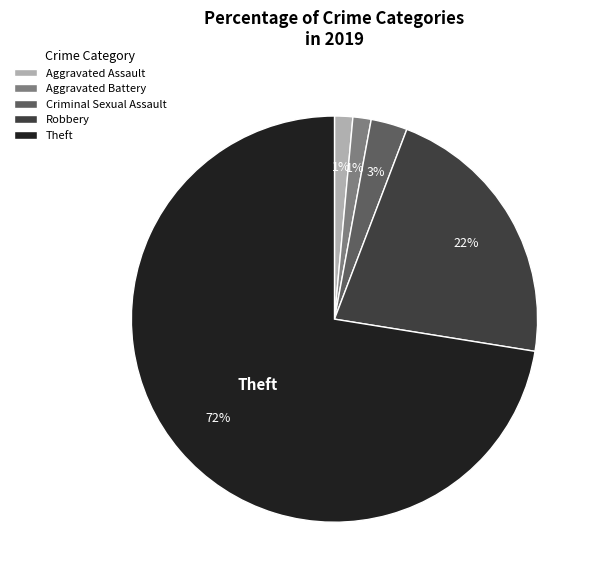

To the nearest percent, what is the average slice percentage?

20%